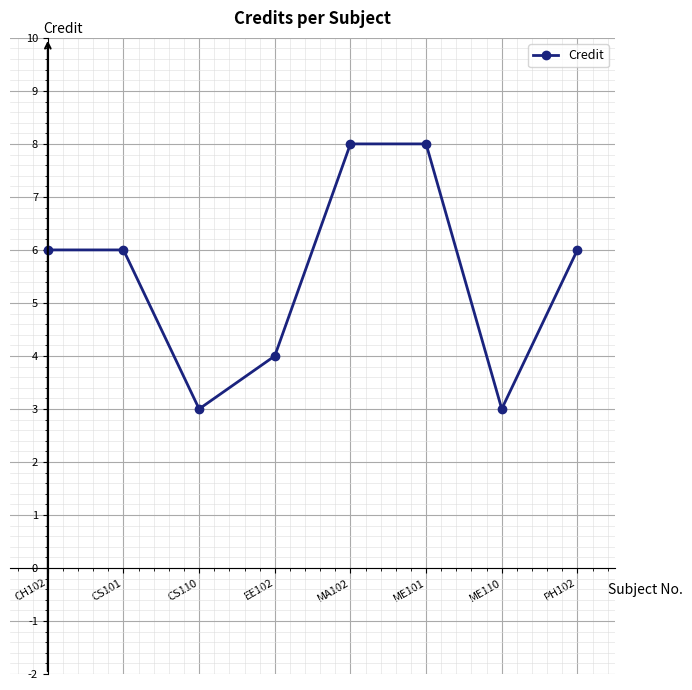

What is the minimum value shown in the chart?

3